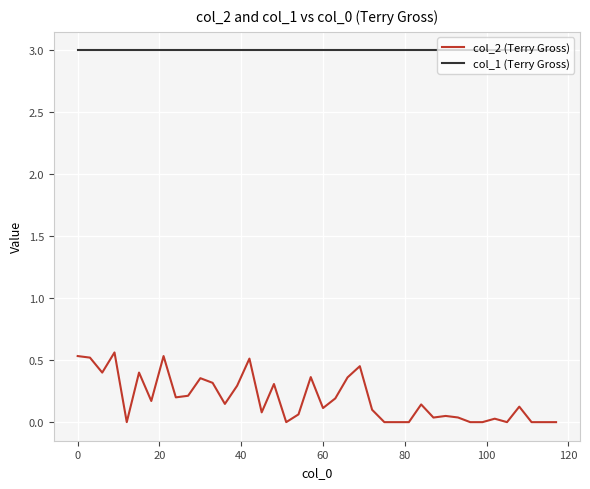

Which series has the largest total across all categories?

col_1 (Terry Gross)